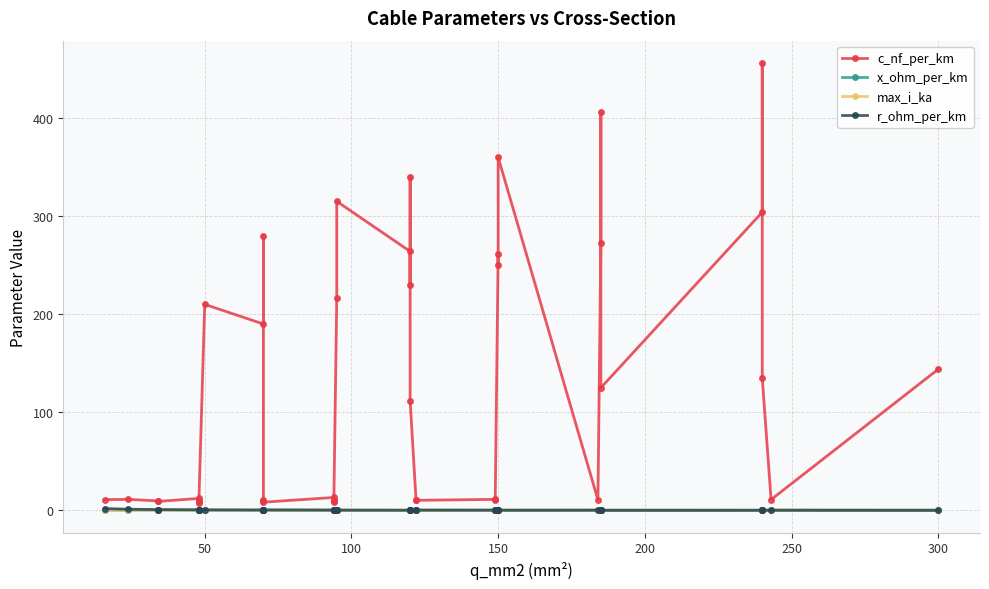

How many interior local peaks does the max_i_ka series have?

6